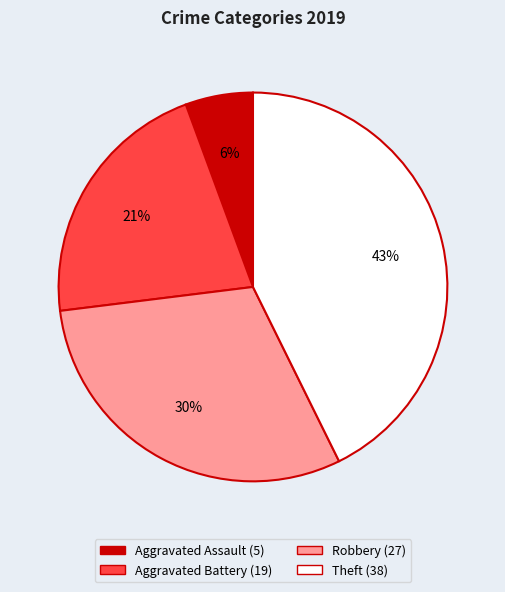

Is it true that Robbery is 20% of the pie?

False